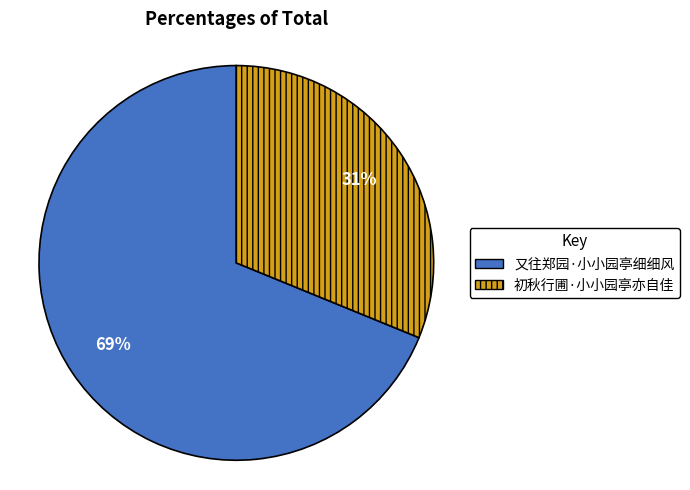

True or false: 又往郑园·小小园亭细细风 accounts for 69% of the total.

True